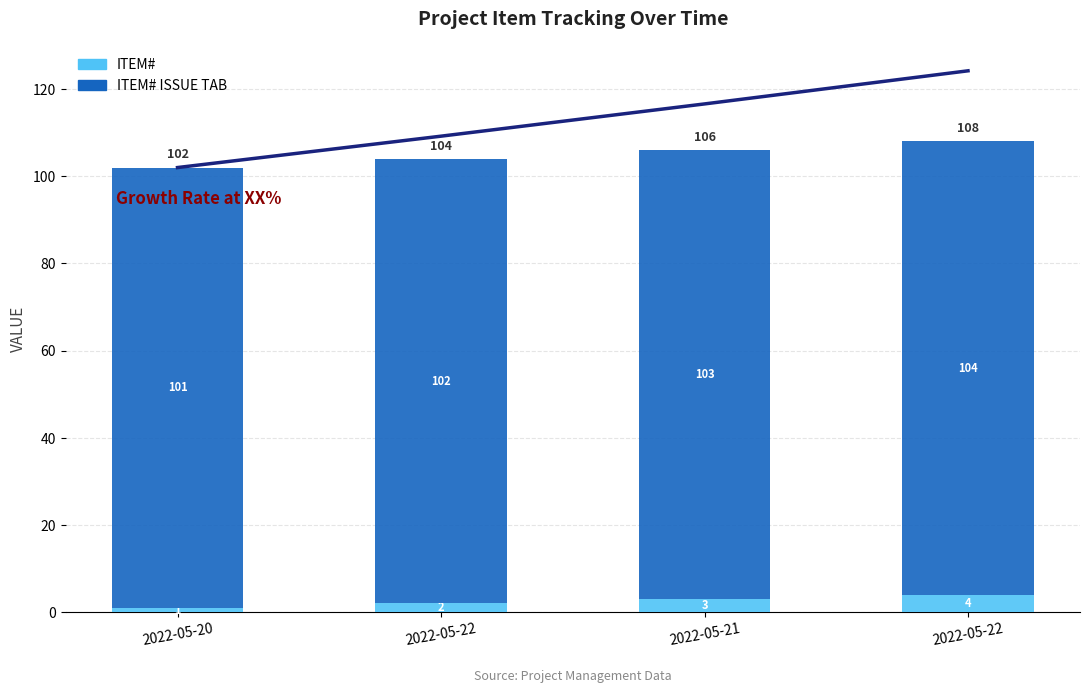

What value does the ITEM# series have at 2022-05-22?

4